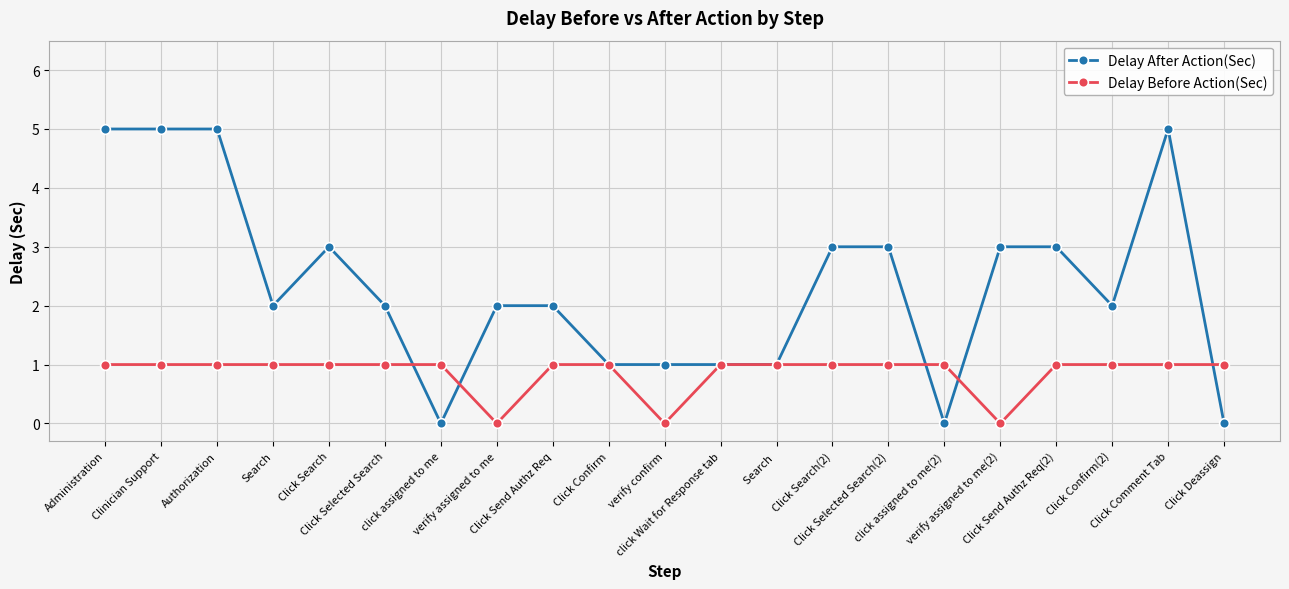

What is the difference between the second highest and minimum values in the Delay After Action(Sec) series?

5